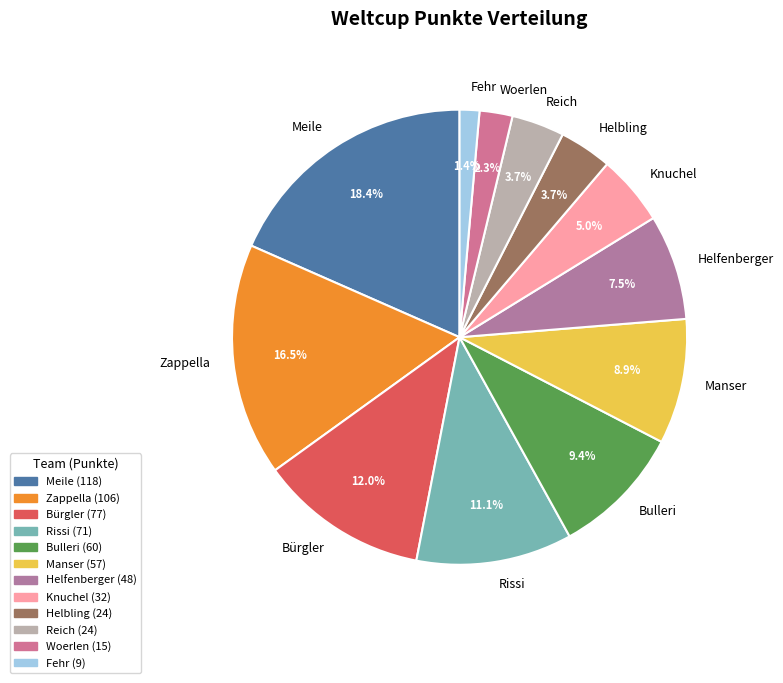

Which has a higher value, Woerlen or Helbling?

Helbling